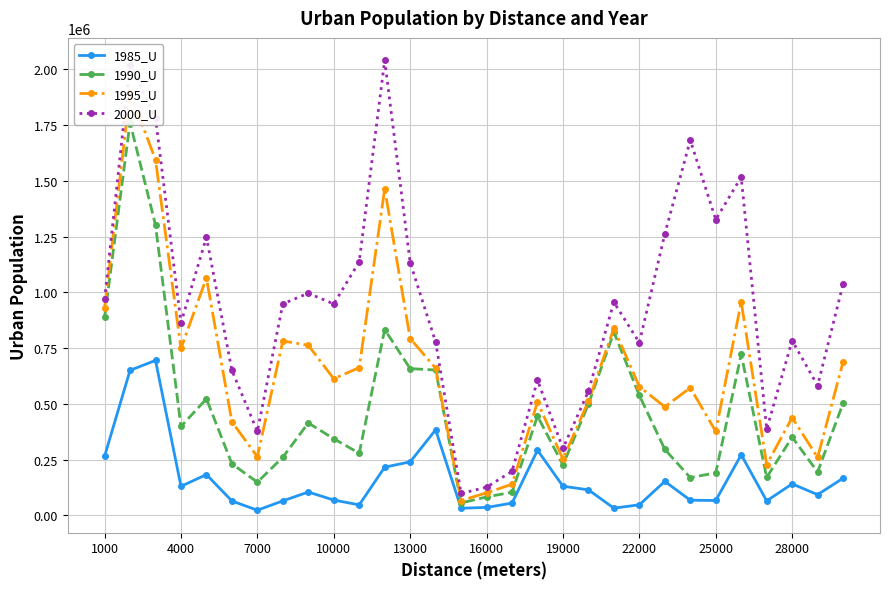

True or false: 1985_U has more than 0 interior local peaks.

True